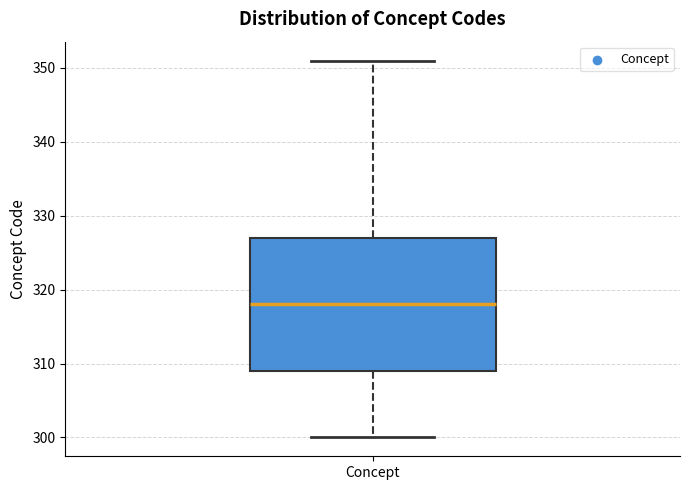

Where does the lower whisker of the box for Concept end on the y-axis? The values are not printed on the chart, so give them approximately, as read against the axis.

300